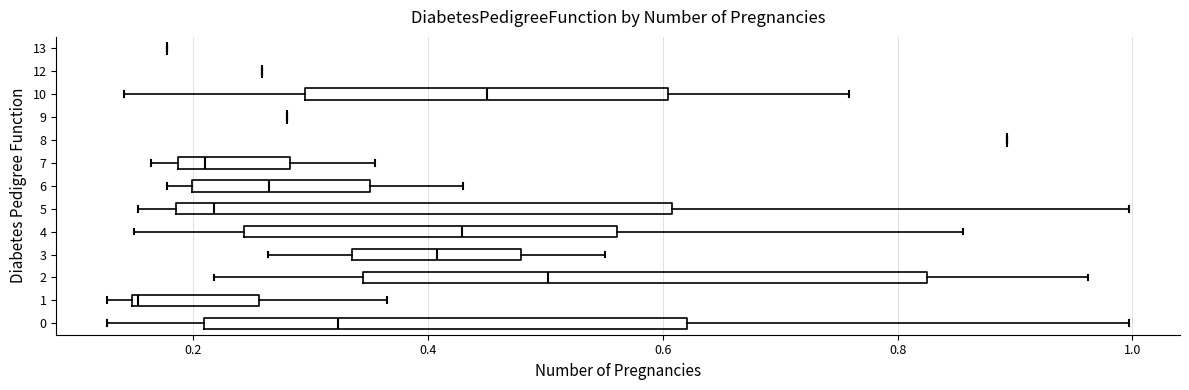

Reading bottom to top, read every box against the x-axis: the position of its median line, the range the box covers, and the ends of its whiskers. The values are not printed on the chart, so give them approximately, as read against the axis.

0: median 0.32, box 0.20 to 0.62, whiskers 0.12 to 1.00
1: median 0.16, box 0.14 to 0.26, whiskers 0.12 to 0.36
2: median 0.50, box 0.34 to 0.82, whiskers 0.22 to 0.96
3: median 0.40, box 0.34 to 0.48, whiskers 0.26 to 0.56
4: median 0.42, box 0.24 to 0.56, whiskers 0.16 to 0.86
5: median 0.22, box 0.18 to 0.60, whiskers 0.16 to 1.00
6: median 0.26, box 0.20 to 0.36, whiskers 0.18 to 0.44
7: median 0.22, box 0.18 to 0.28, whiskers 0.16 to 0.36
8: box collapsed to a line at 0.90, whiskers 0.90 to 0.90
9: box collapsed to a line at 0.28, whiskers 0.28 to 0.28
10: median 0.46, box 0.30 to 0.60, whiskers 0.14 to 0.76
12: box collapsed to a line at 0.26, whiskers 0.26 to 0.26
13: box collapsed to a line at 0.18, whiskers 0.18 to 0.18